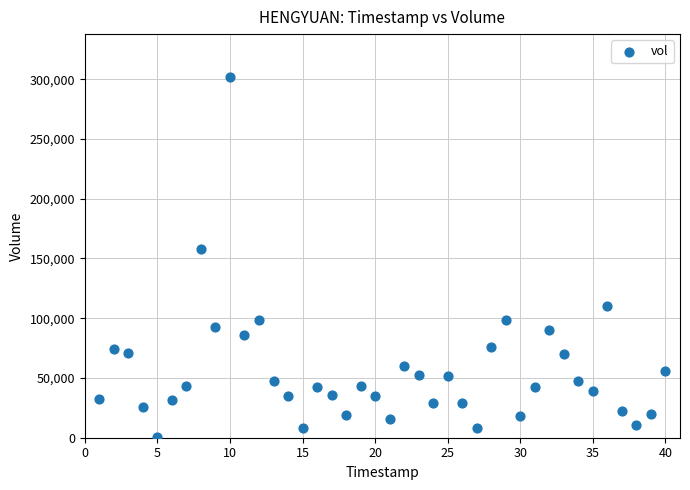

What Y value in the scatter plot is closest to 150950?

158300